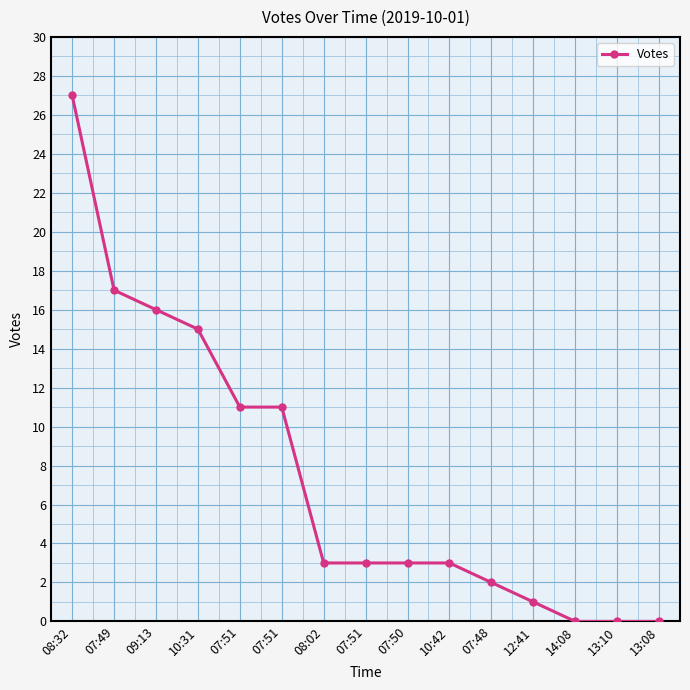

Does the chart display data point markers on the line(s)?

Yes